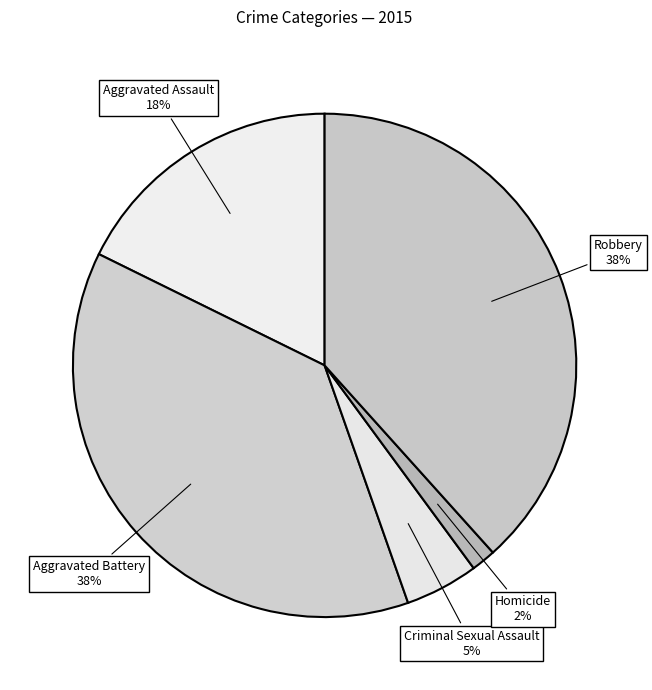

To the nearest percent, what is the difference between the Aggravated Battery and Criminal Sexual Assault slice percentages?

33%